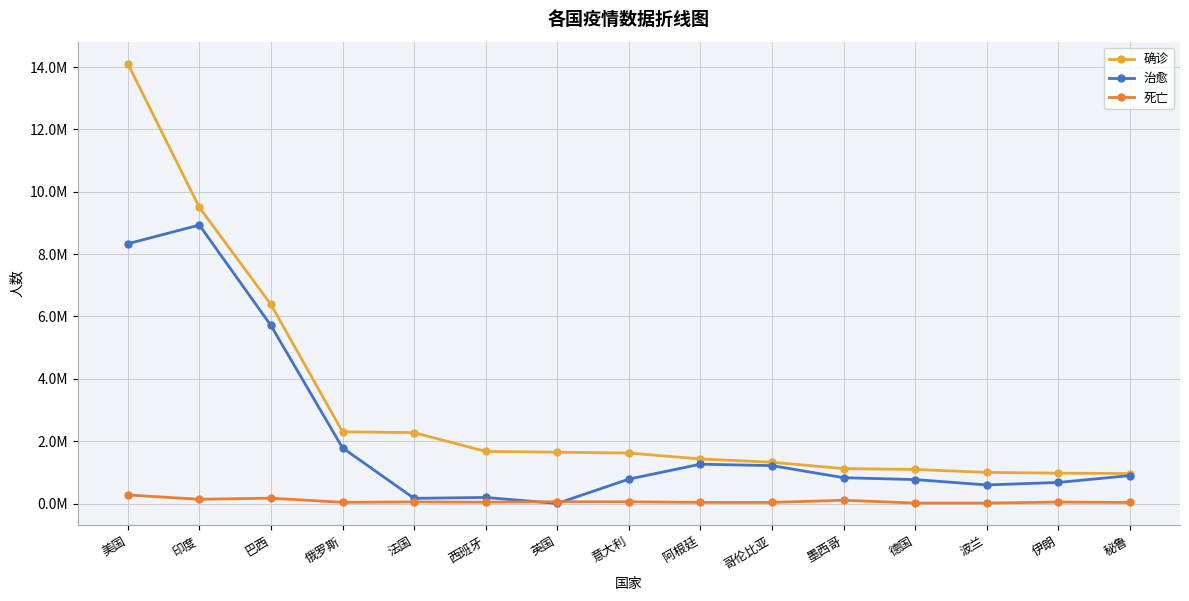

What is the label of the 7th point from the right?

阿根廷